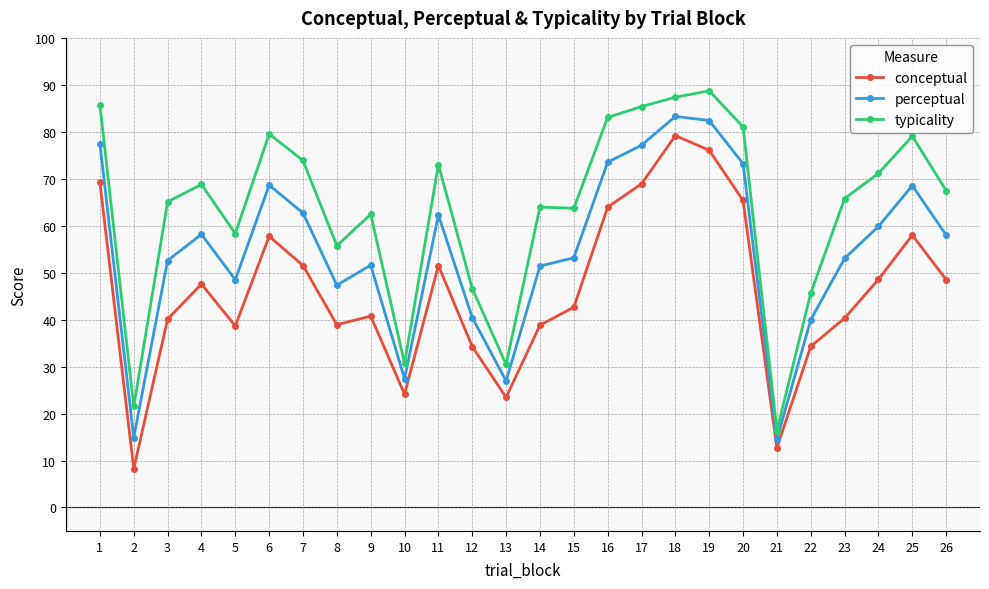

Which series has the largest total across all categories?

typicality